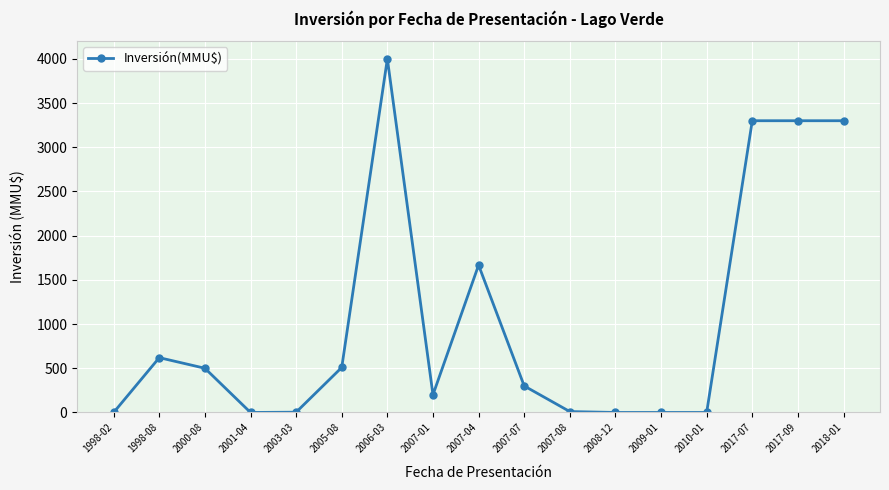

How many lines are shown in the chart?

1